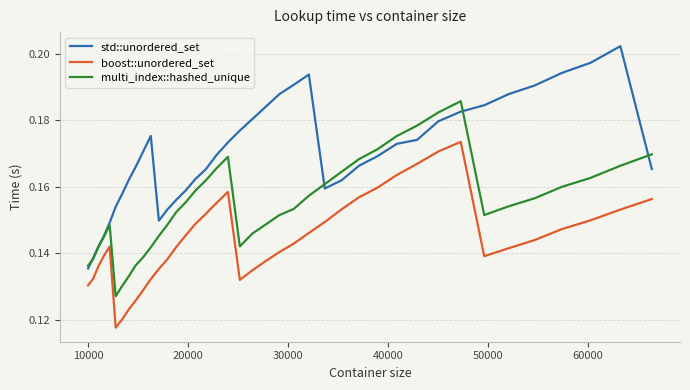

List the series in order of their peak value, lowest first.

boost::unordered_set, multi_index::hashed_unique, std::unordered_set